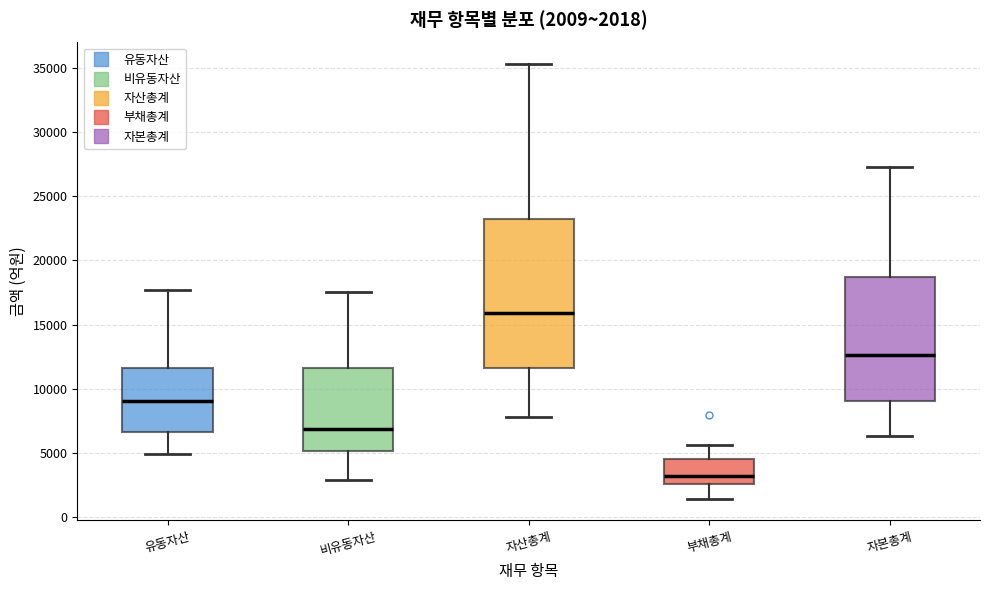

Which box has the lowest median line?

부채총계